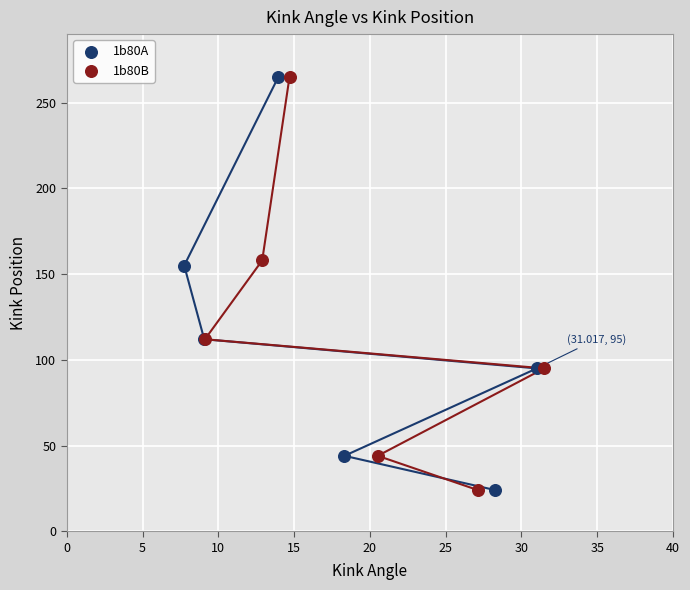

What are all the series names shown in the legend?

1b80A, 1b80B